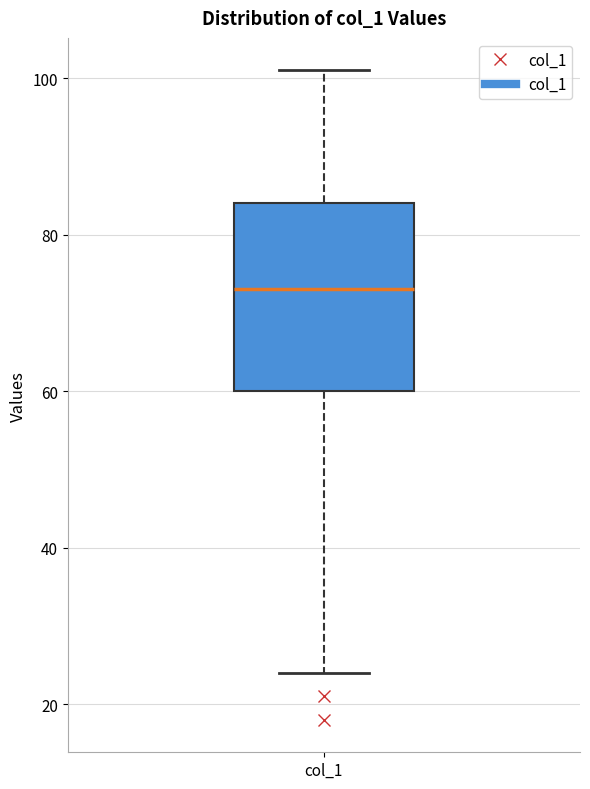

Transcribe this box plot: give where the median line is, the range the box spans, and where the two whiskers end, as read against the y-axis. The values are not printed on the chart, so give them approximately, as read against the axis.

median 74, box 60 to 84, whiskers 24 to 102